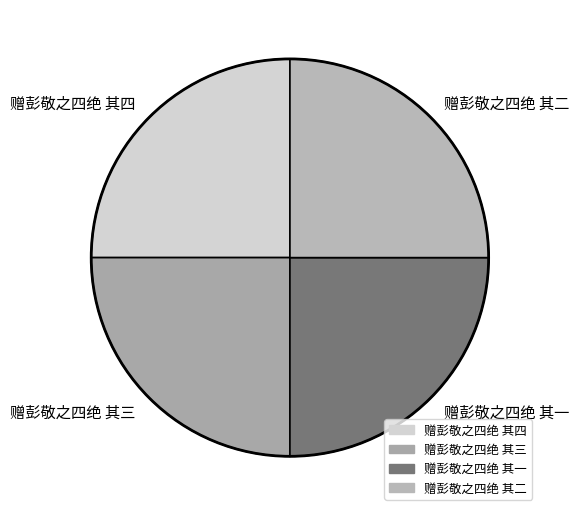

The 赠彭敬之四绝 其四 slice represents 25% of the pie. True or false?

True